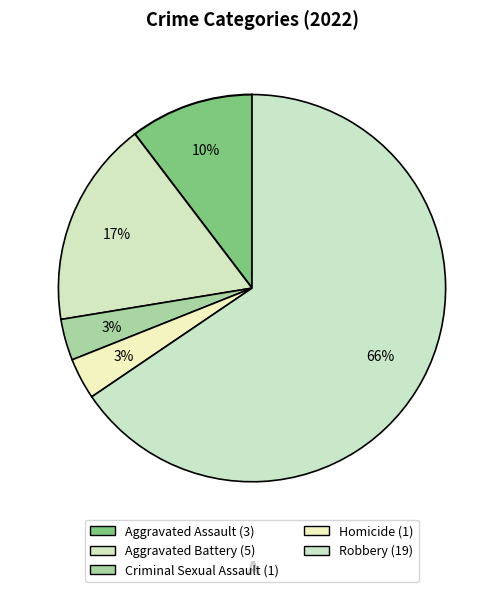

True or false: Aggravated Assault accounts for 21% of the total.

False